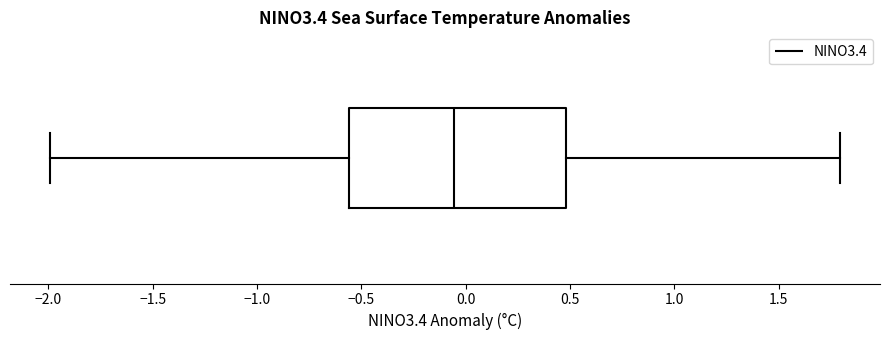

Read this box plot against the x-axis: the position of the median line, the range covered by the box, and the ends of both whiskers. The values are not printed on the chart, so give them approximately, as read against the axis.

median -0.05, box -0.55 to 0.50, whiskers -2.00 to 1.80